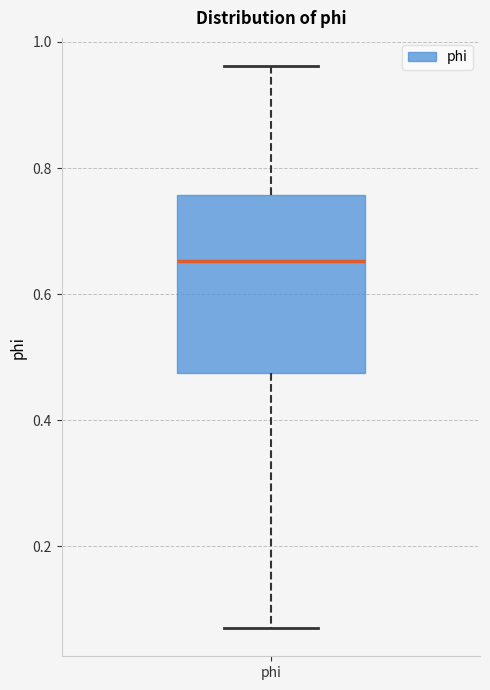

Where does the upper whisker of the box for phi end on the y-axis? The values are not printed on the chart, so give them approximately, as read against the axis.

0.96